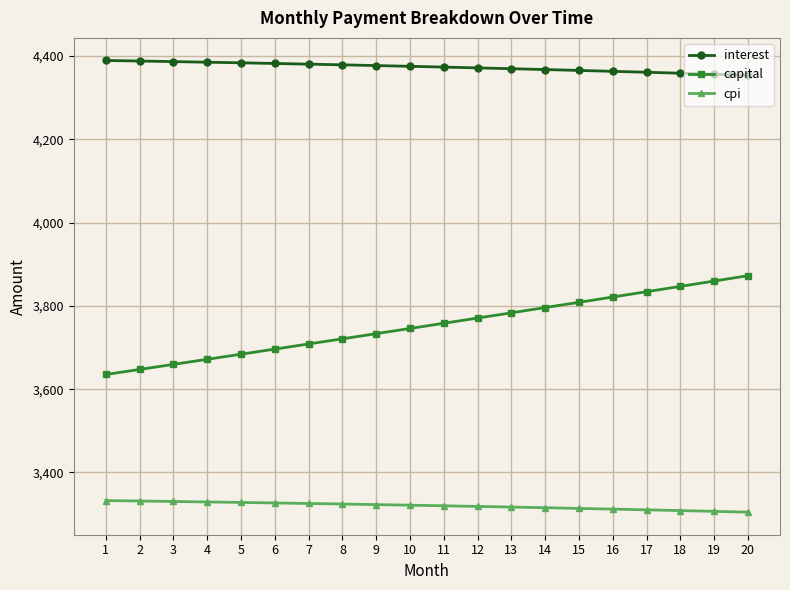

What is the approximate value of cpi at 20?

3304.6